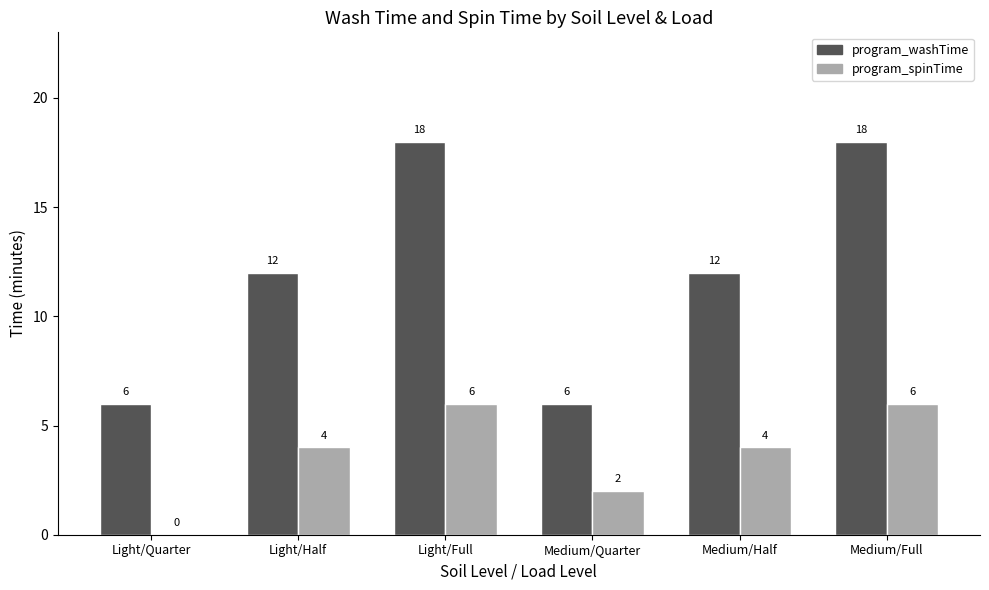

Which series has the largest total across all categories?

program_washTime